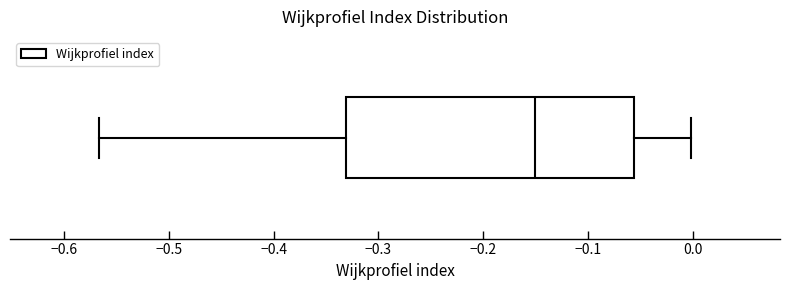

Read this box plot against the x-axis: the position of the median line, the range covered by the box, and the ends of both whiskers. The values are not printed on the chart, so give them approximately, as read against the axis.

median -0.15, box -0.33 to -0.06, whiskers -0.57 to 0.00